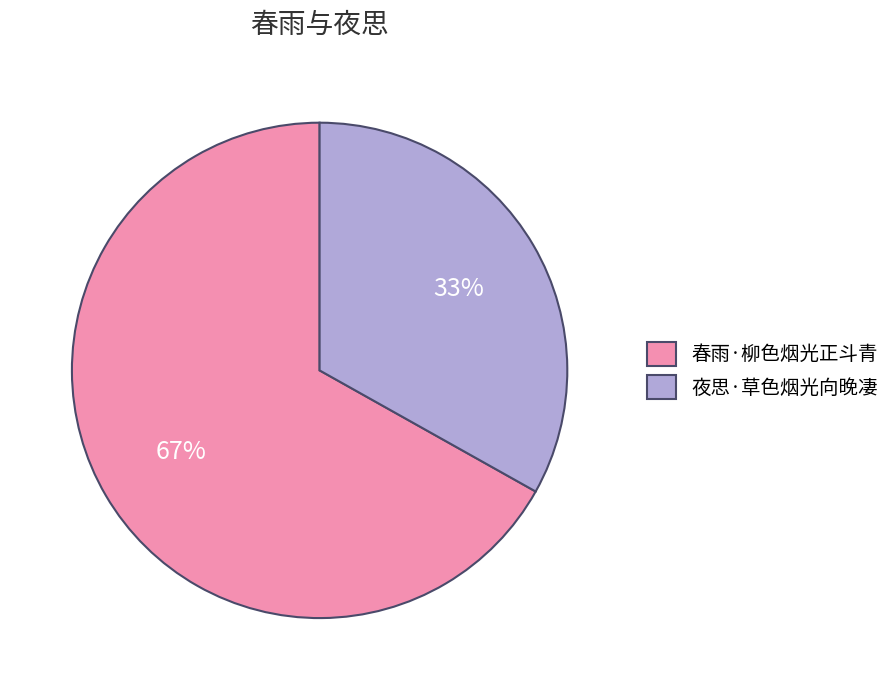

Approximately how many times larger is the value at 春雨·柳色烟光正斗青 compared to 夜思·草色烟光向晚凄?

2.0